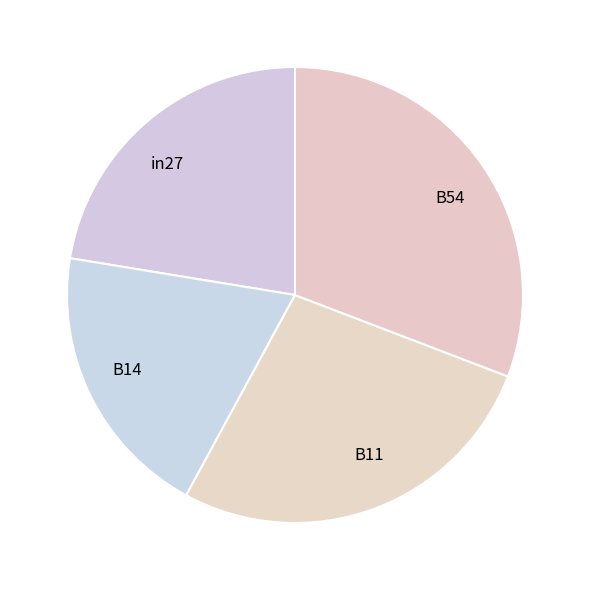

Count the number of slices in the pie.

4